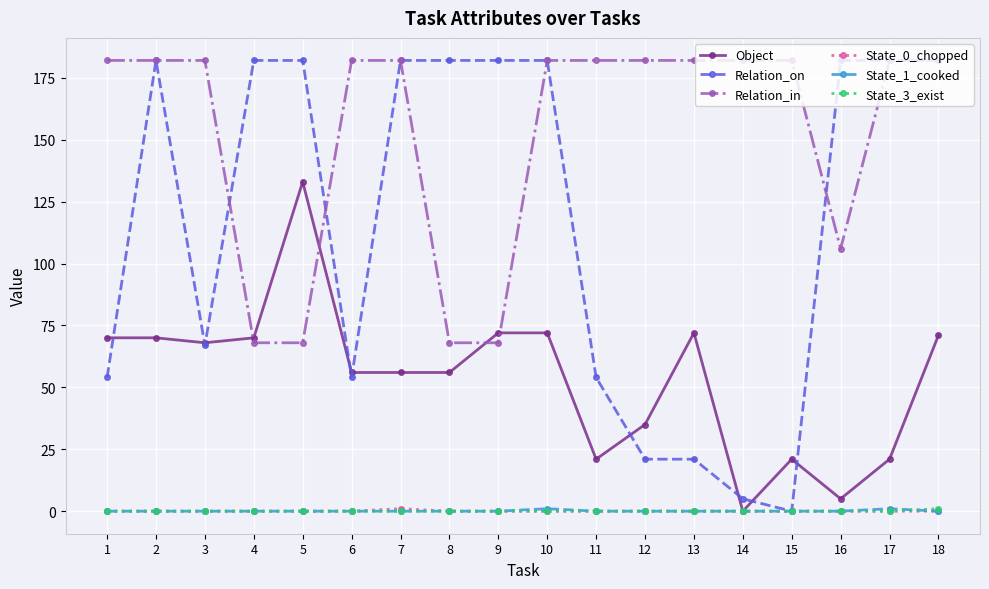

True or false: Relation_in and State_1_cooked cross at least once.

False